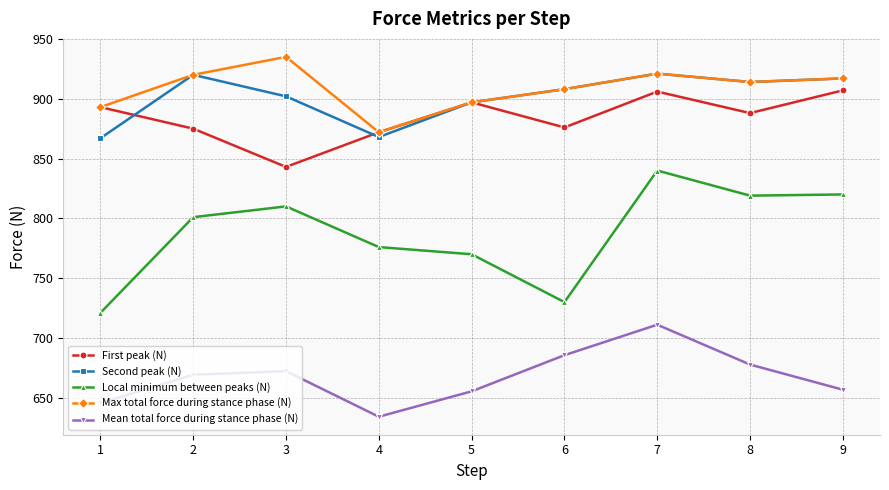

What is the value of the Local minimum between peaks (N) point at the 4th from the left?

776.0